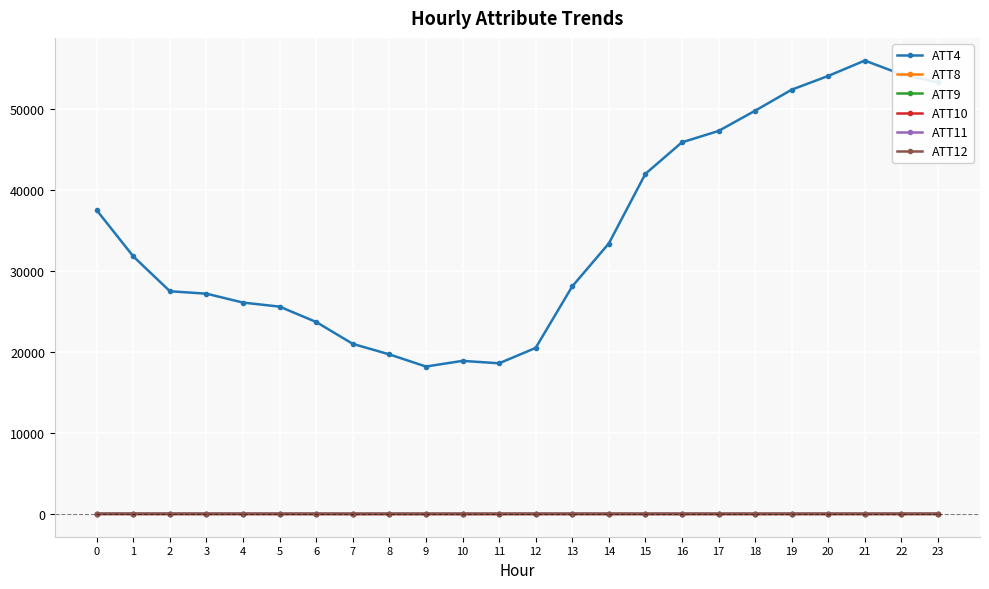

What is the sum of the ATT12 values at 22 and 2?

-18.7